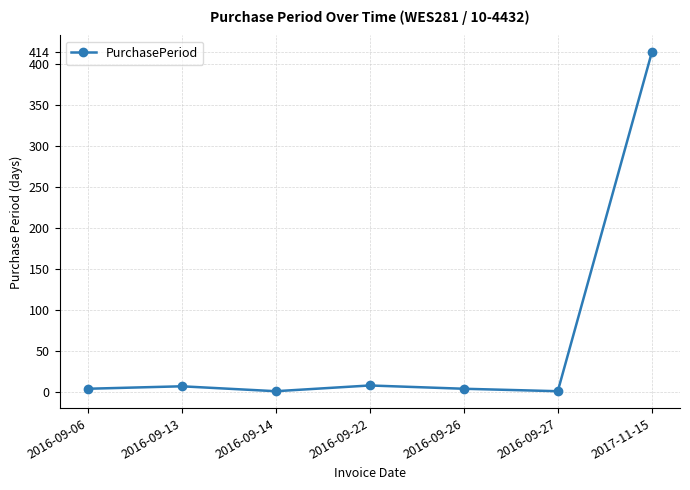

The chart shows a value of 8 at 2016-09-22. True or false?

True